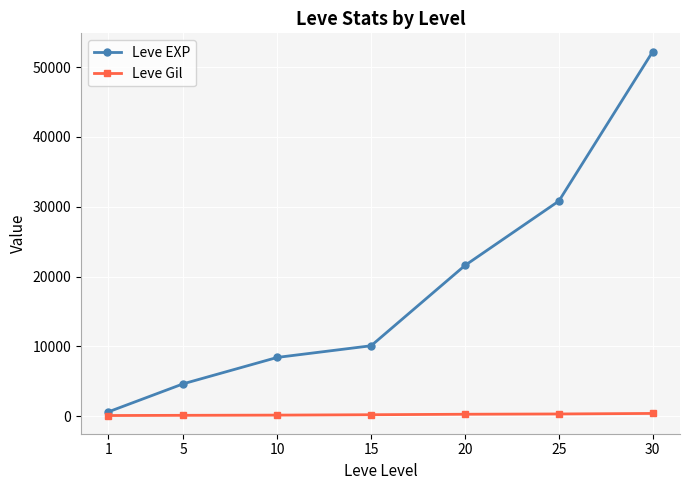

True or false: Leve EXP has more than 2 points higher than both neighbors.

False